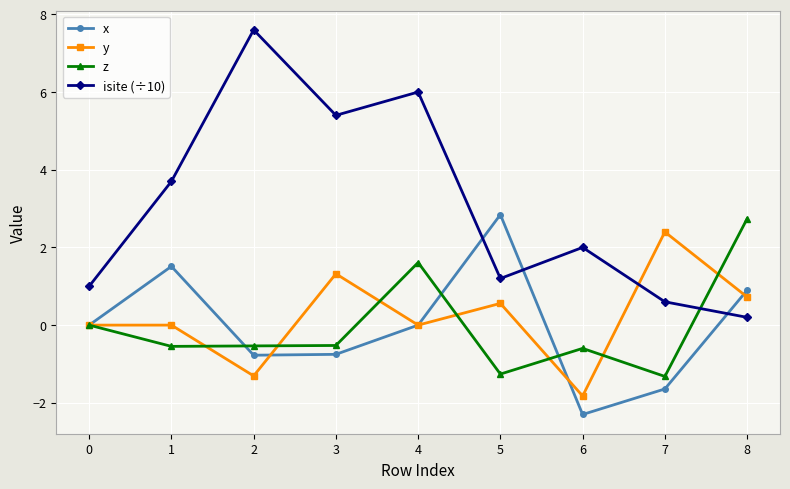

Which series has the widest spread of values?

isite (÷10)